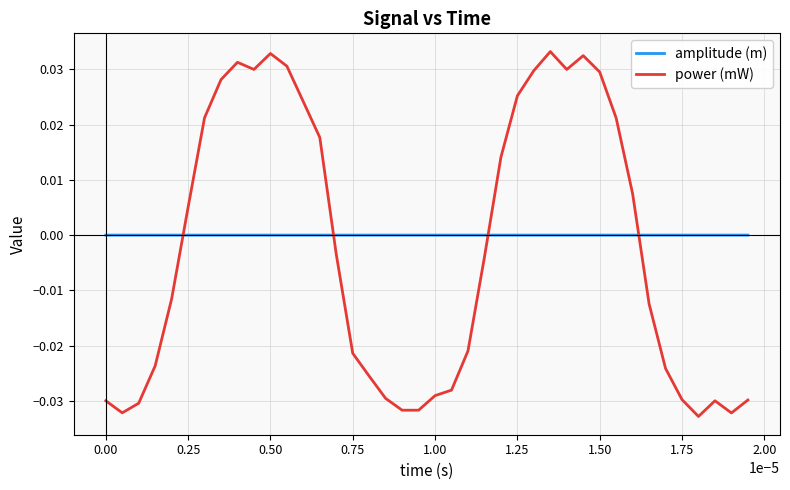

Rank the series by their average value, from lowest to highest.

power (mW), amplitude (m)